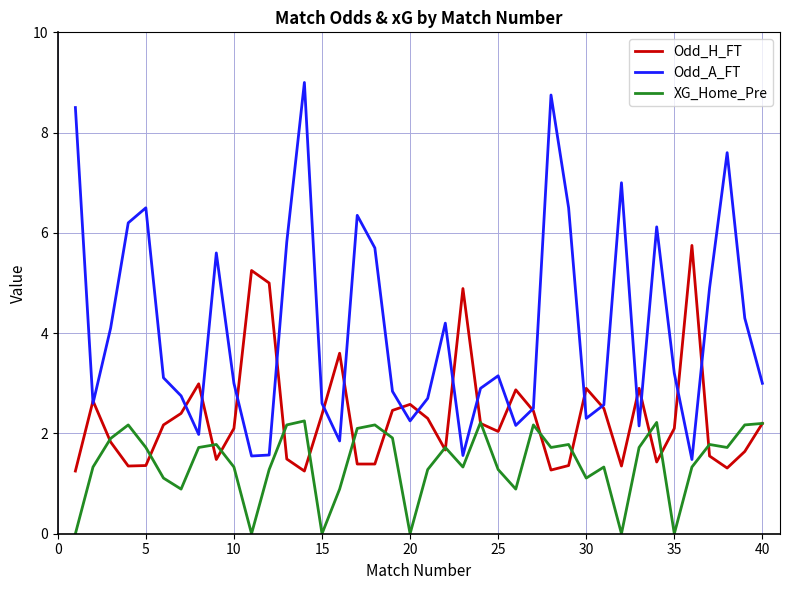

Which series ends up on top after the final intersection of Odd_H_FT and Odd_A_FT?

Odd_A_FT